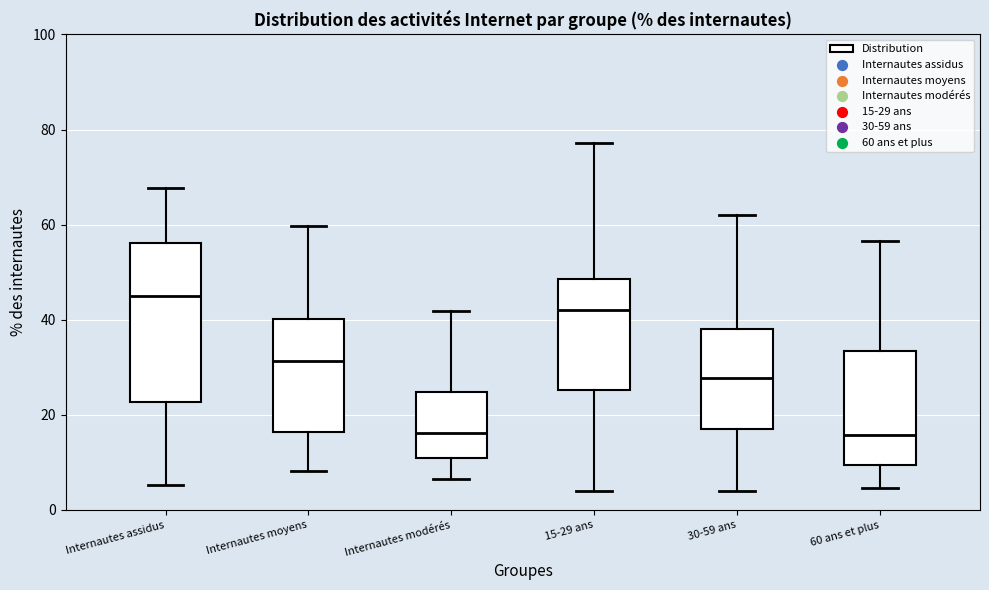

Reading left to right, transcribe this box plot: for each box, give where its median line is, the range the box spans, and where its two whiskers end, as read against the y-axis. The values are not printed on the chart, so give them approximately, as read against the axis.

Internautes assidus: median 46, box 22 to 56, whiskers 6 to 68
Internautes moyens: median 32, box 16 to 40, whiskers 8 to 60
Internautes modérés: median 16, box 12 to 24, whiskers 6 to 42
15-29 ans: median 42, box 26 to 48, whiskers 4 to 78
30-59 ans: median 28, box 16 to 38, whiskers 4 to 62
60 ans et plus: median 16, box 10 to 34, whiskers 4 to 56